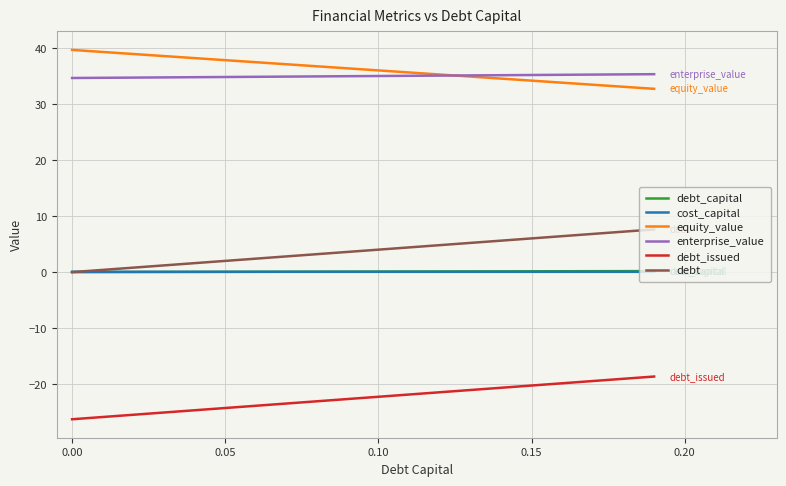

True or false: equity_value and cost_capital intersect in this chart.

False